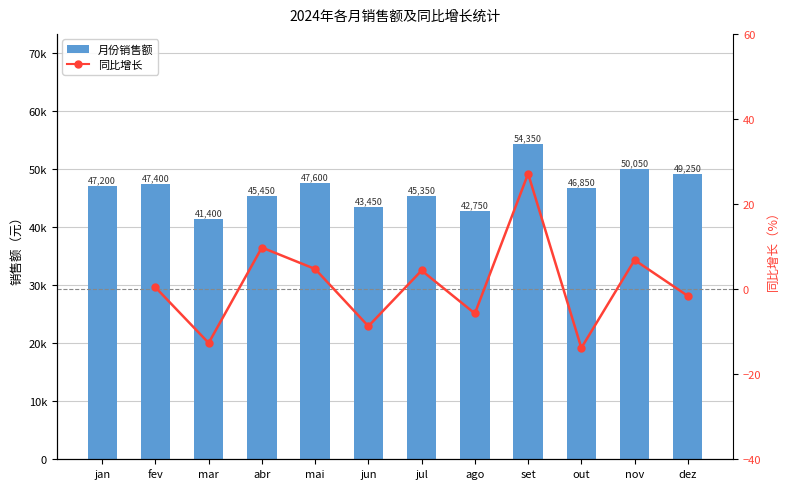

What is the maximum value shown in the chart?

54350